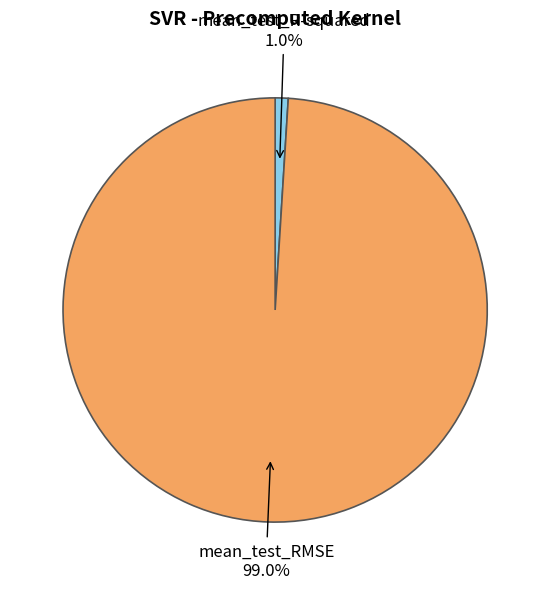

To the nearest percent, what is the average slice percentage?

50%